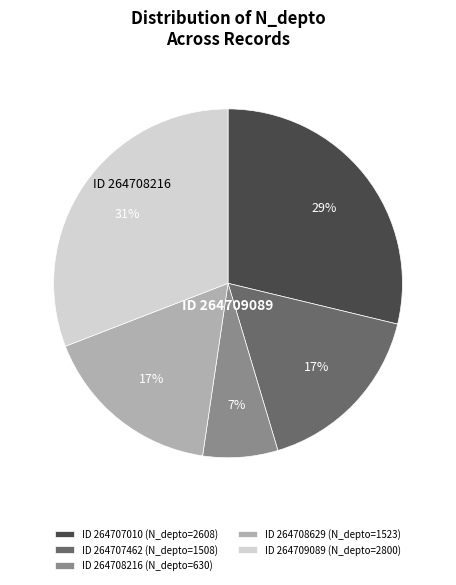

Count the number of slices in the pie.

5